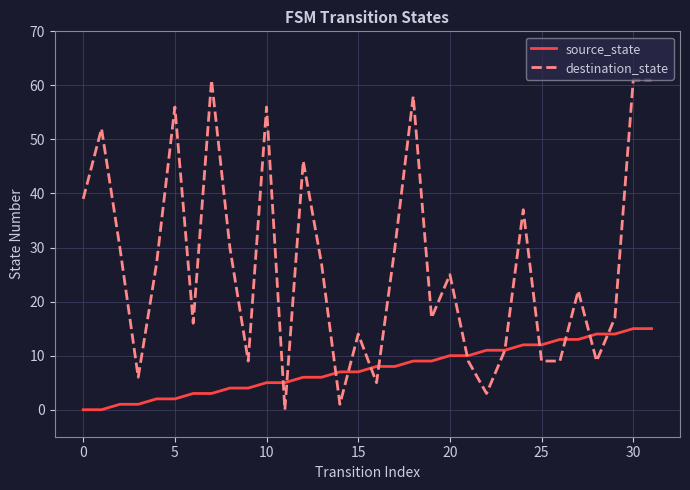

List the series in order of their peak value, highest first.

destination_state, source_state